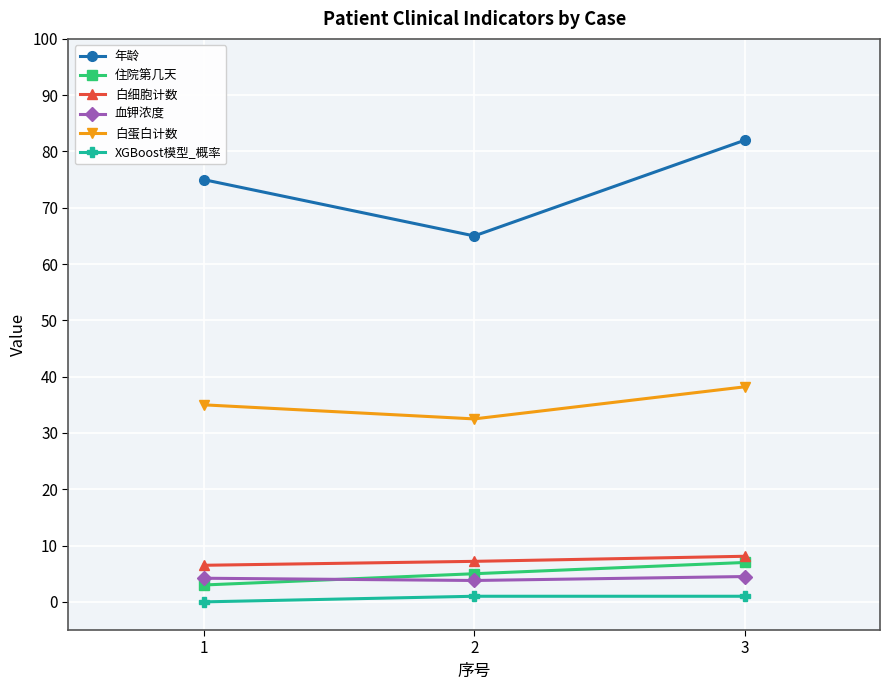

Which category has the lowest value across all series?

1